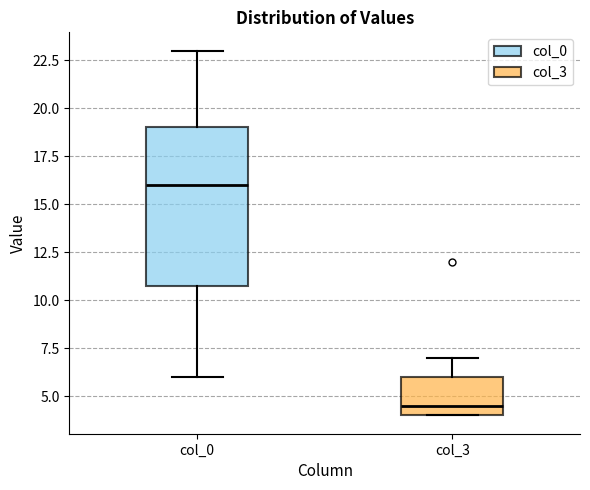

Reading left to right, read every box against the y-axis: the position of its median line, the range the box covers, and the ends of its whiskers. The values are not printed on the chart, so give them approximately, as read against the axis.

col_0: median 16.0, box 11.0 to 19.0, whiskers 6.0 to 23.0
col_3: median 4.5, box 4.0 to 6.0, whiskers 4.0 to 7.0